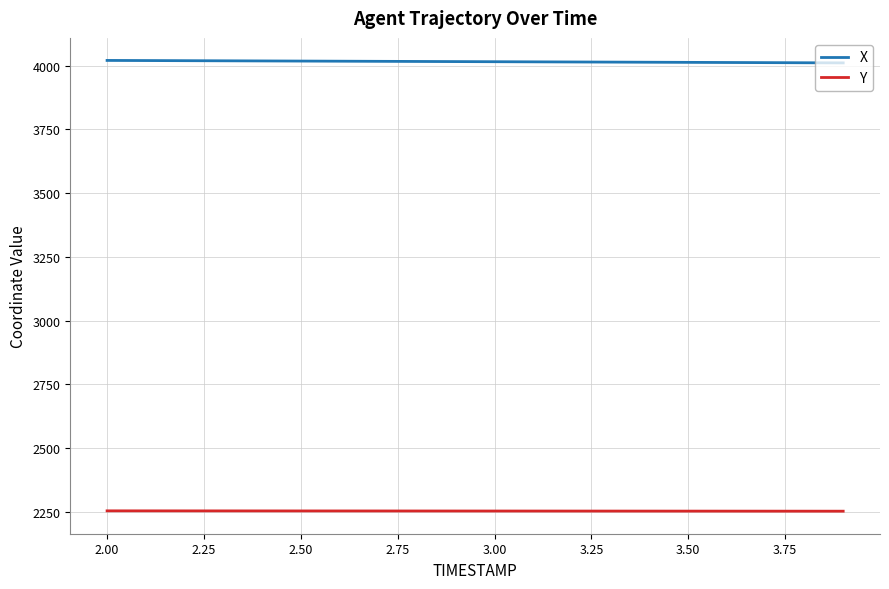

Rank the series by their average value, from lowest to highest.

Y, X